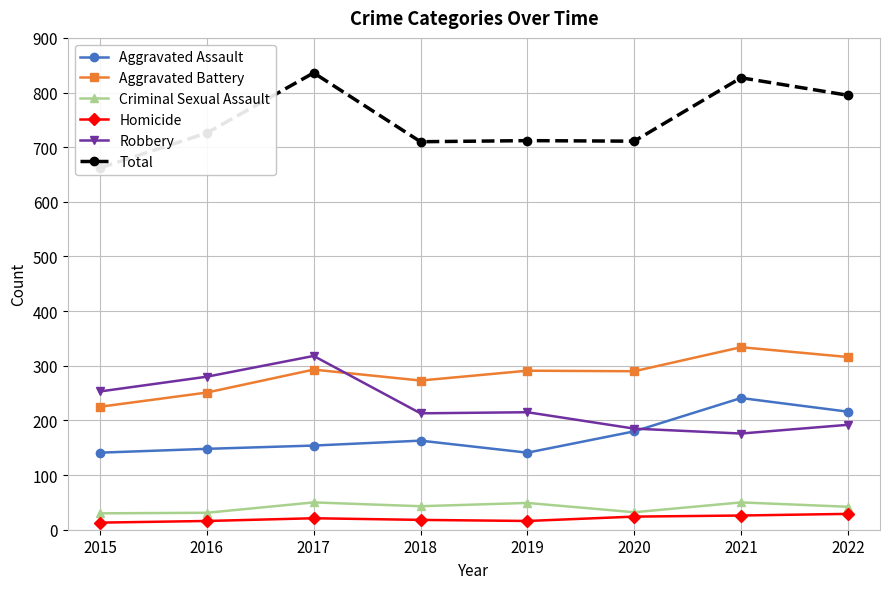

Is the value of Aggravated Assault at 2016 greater than the value of Criminal Sexual Assault at 2022?

Yes